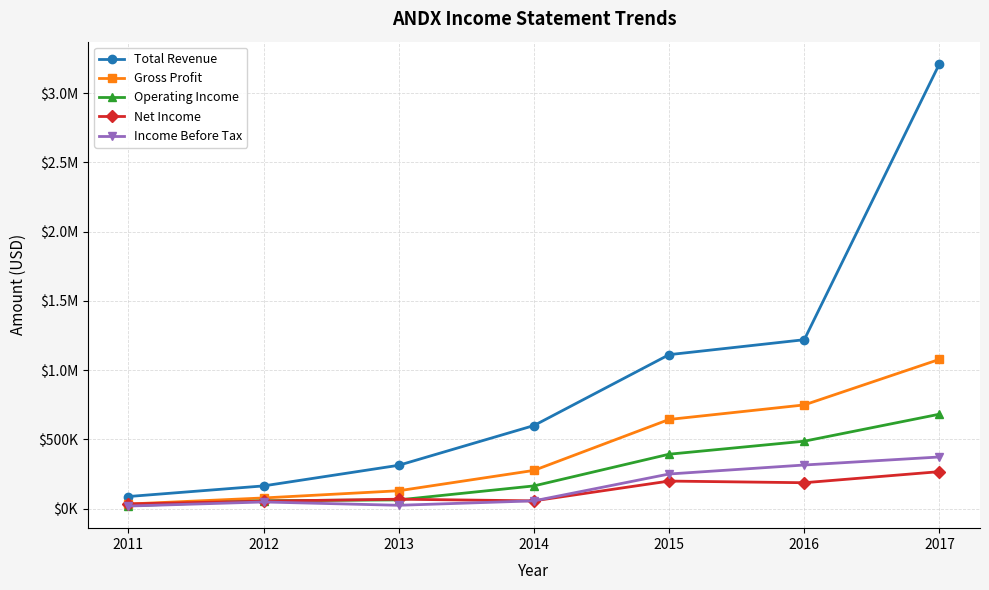

Which series has the largest total across all categories?

Total Revenue